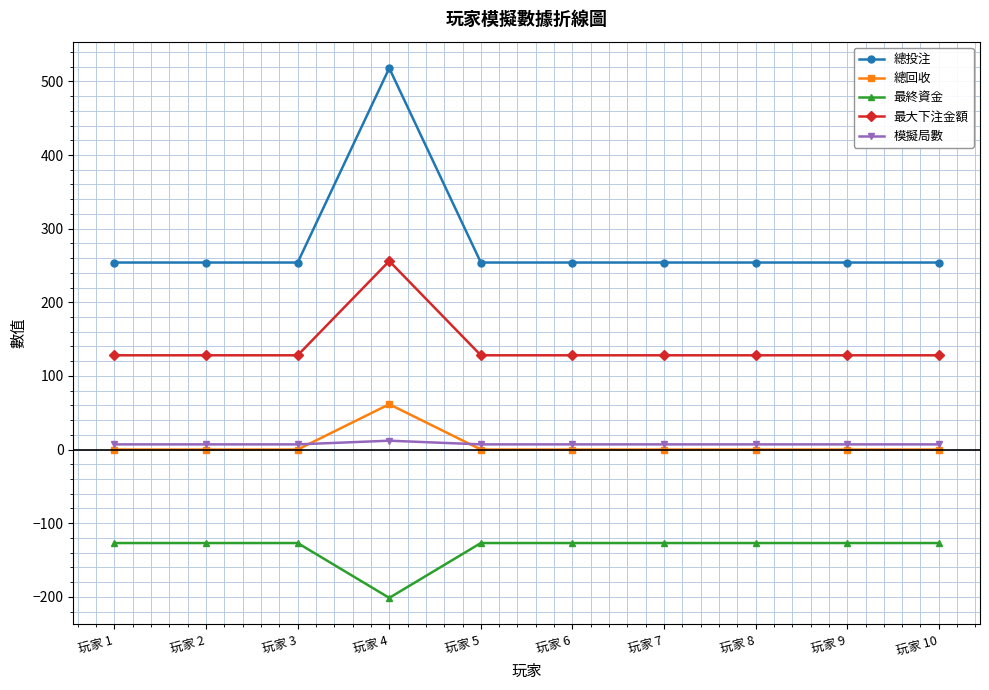

True or false: 總投注 and 模擬局數 intersect in this chart.

False